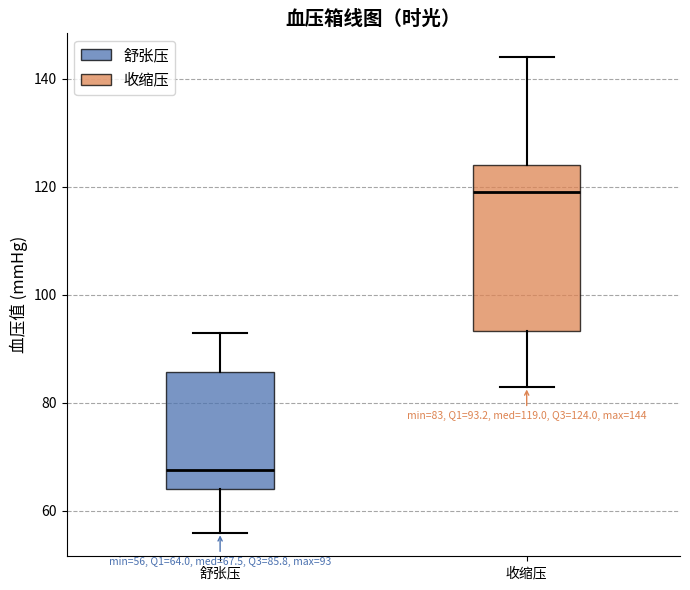

Comparing the boxes themselves (not the whiskers), which one is the tallest?

收缩压